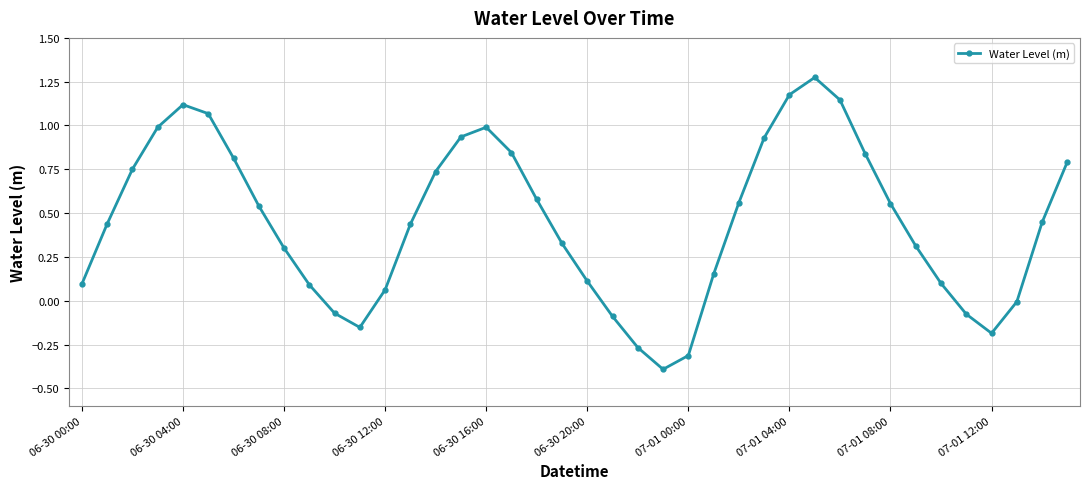

What is the sum of all values?

18.0